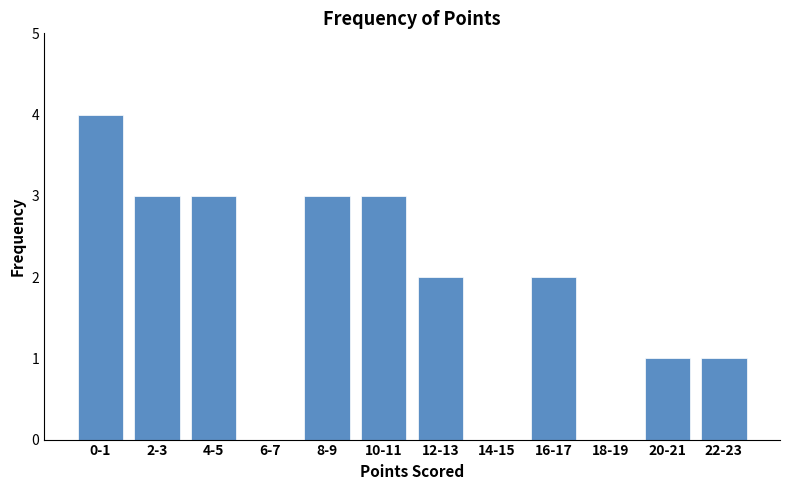

Reading right to left, extract all data points from this chart.

22-23=1	20-21=1	18-19=0	16-17=2	14-15=0	12-13=2	10-11=3	8-9=3	6-7=0	4-5=3	2-3=3	0-1=4